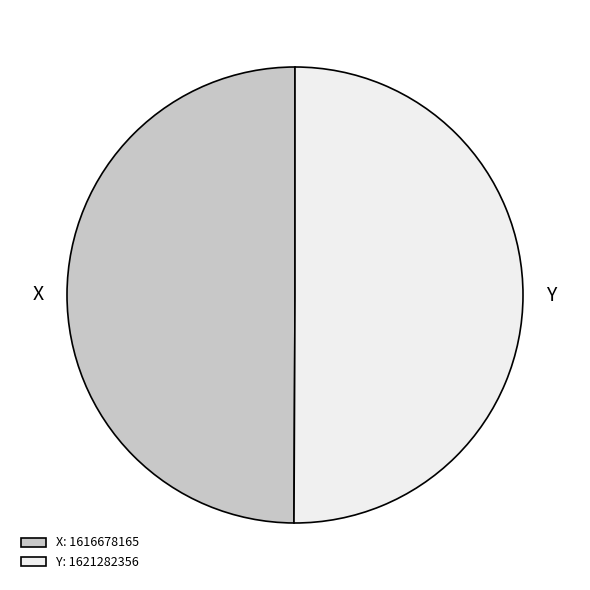

Approximately how many times larger is the value at Y: 1621282356 compared to X: 1616678165?

1.0